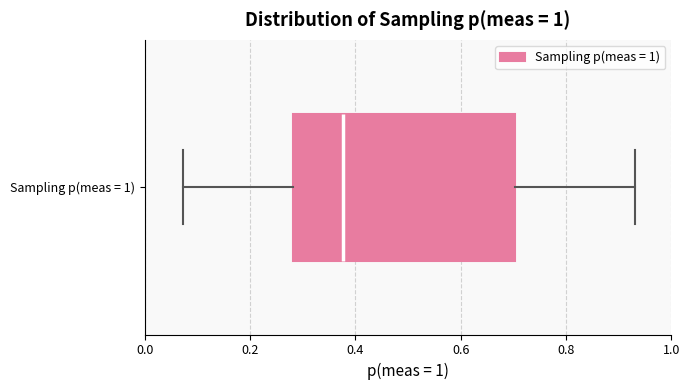

Read this box plot against the x-axis: the position of the median line, the range covered by the box, and the ends of both whiskers. The values are not printed on the chart, so give them approximately, as read against the axis.

median 0.38, box 0.28 to 0.70, whiskers 0.08 to 0.94